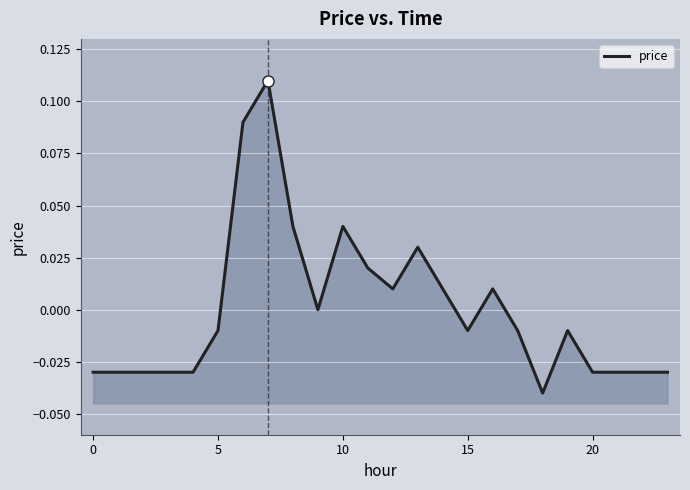

Reading left to right, transcribe all the data shown in this chart.

-0.0	-0.0	-0.0	-0.0	-0.0	-0.0	0.1	0.1	0.0	0.0	0.0	0.0	0.0	0.0	0.0	-0.0	0.0	-0.0	-0.0	-0.0	-0.0	-0.0	-0.0	-0.0